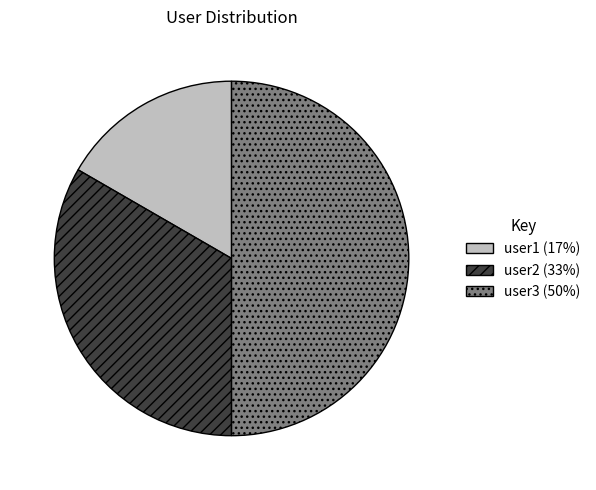

True or false: user2 accounts for 33% of the total.

True